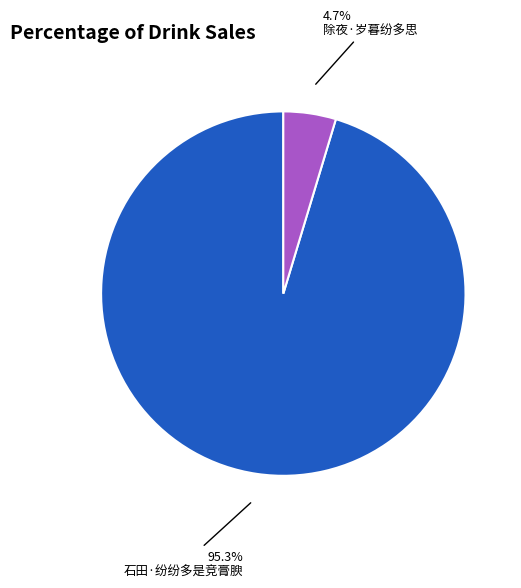

To the nearest percent, what is the difference between the largest and smallest slice percentages?

91%